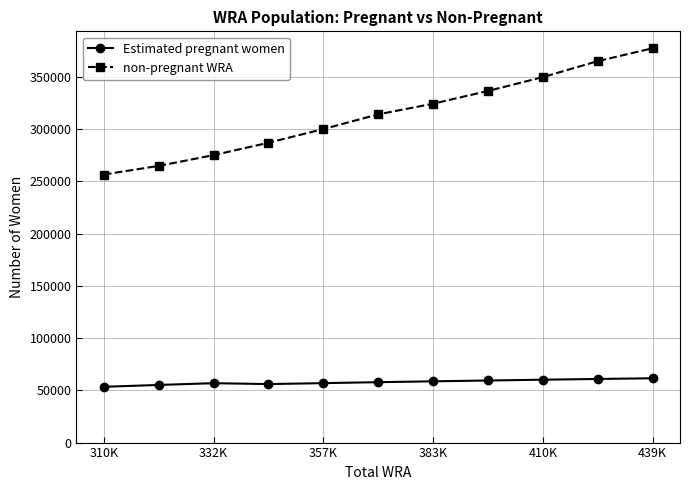

True or false: non-pregnant WRA and Estimated pregnant women cross at least once.

False